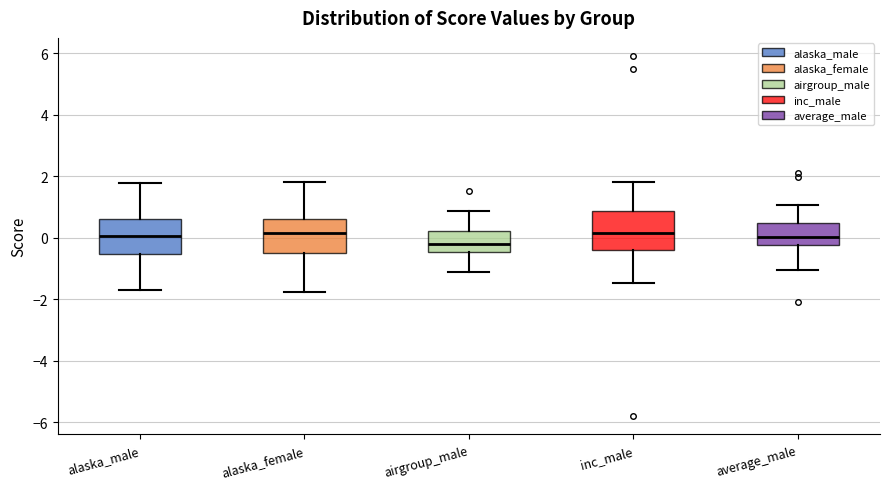

Reading left to right, transcribe this box plot: for each box, give where its median line is, the range the box spans, and where its two whiskers end, as read against the y-axis. The values are not printed on the chart, so give them approximately, as read against the axis.

alaska_male: median 0.0, box -0.6 to 0.6, whiskers -1.6 to 1.8
alaska_female: median 0.2, box -0.6 to 0.6, whiskers -1.8 to 1.8
airgroup_male: median -0.2, box -0.4 to 0.2, whiskers -1.0 to 0.8
inc_male: median 0.2, box -0.4 to 0.8, whiskers -1.4 to 1.8
average_male: median 0.0, box -0.2 to 0.4, whiskers -1.0 to 1.0